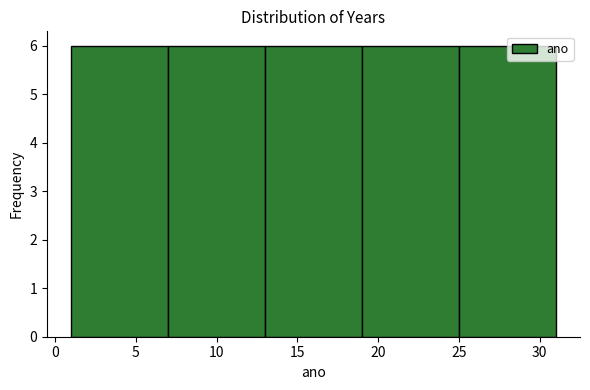

What is the height of the bar covering 1 to 7 on the x-axis? The values are not printed on the chart, so give them approximately, as read against the axis.

6